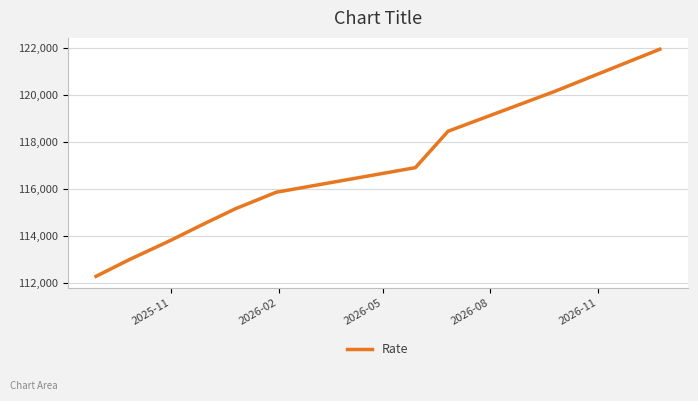

Reading left to right, what are all the values shown in this chart?

112285	112985	113795	114485	115155	115860	116905	118455	120145	121940